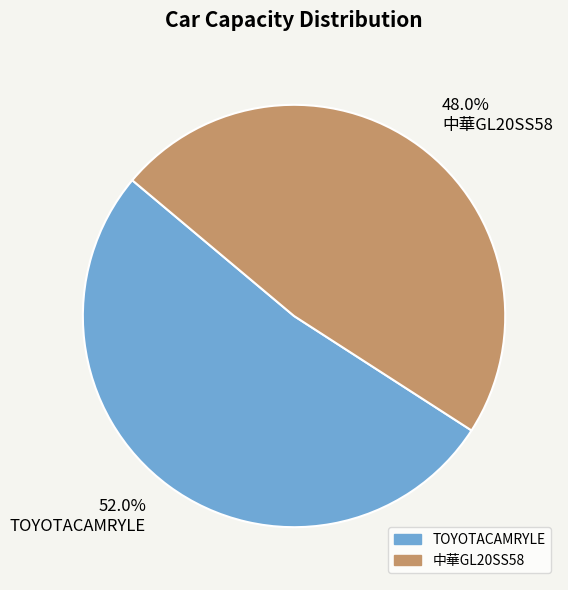

Rank the categories by value from highest to lowest.

52.0% TOYOTACAMRYLE, 48.0% 中華GL20SS58